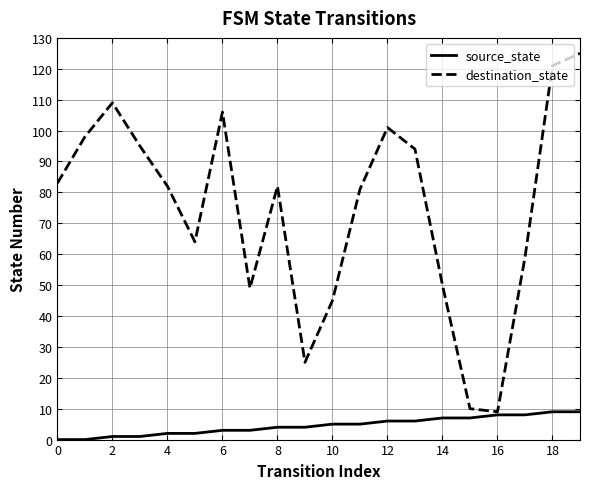

Which series has the largest range (max minus min)?

destination_state